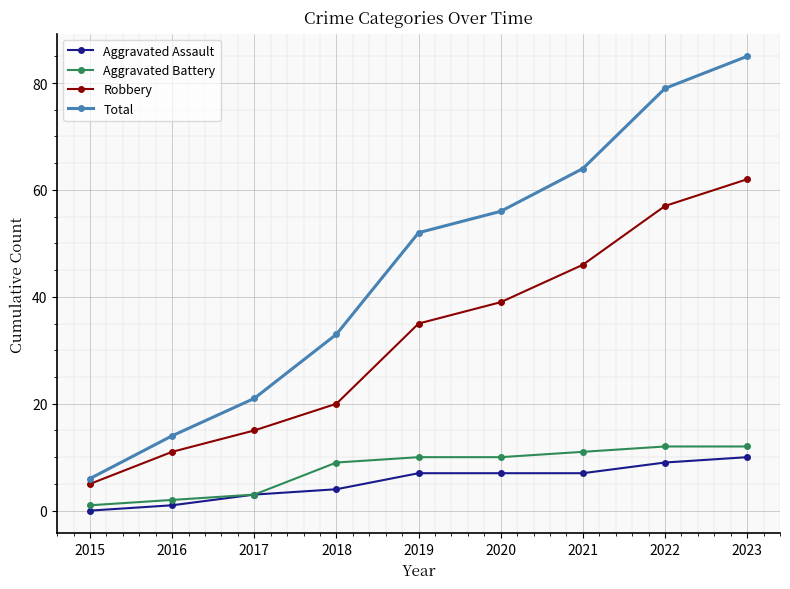

Reading right to left, list all the values displayed in this chart.

Aggravated Assault: 10	9	7	7	7	4	3	1	0
Aggravated Battery: 12	12	11	10	10	9	3	2	1
Robbery: 62	57	46	39	35	20	15	11	5
Total: 85	79	64	56	52	33	21	14	6